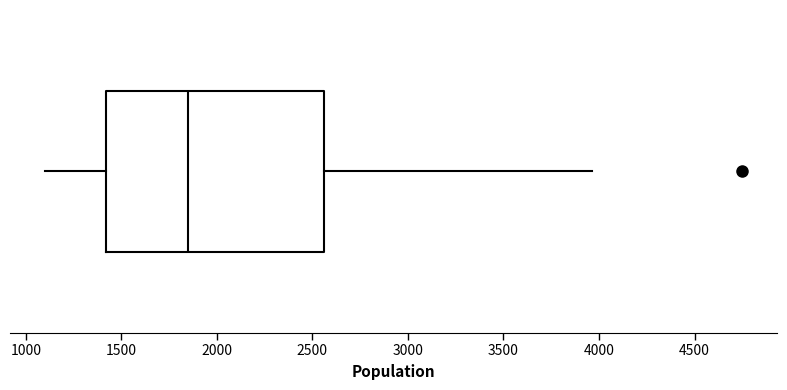

Where is the right edge of the box on the x-axis? The values are not printed on the chart, so give them approximately, as read against the axis.

2550